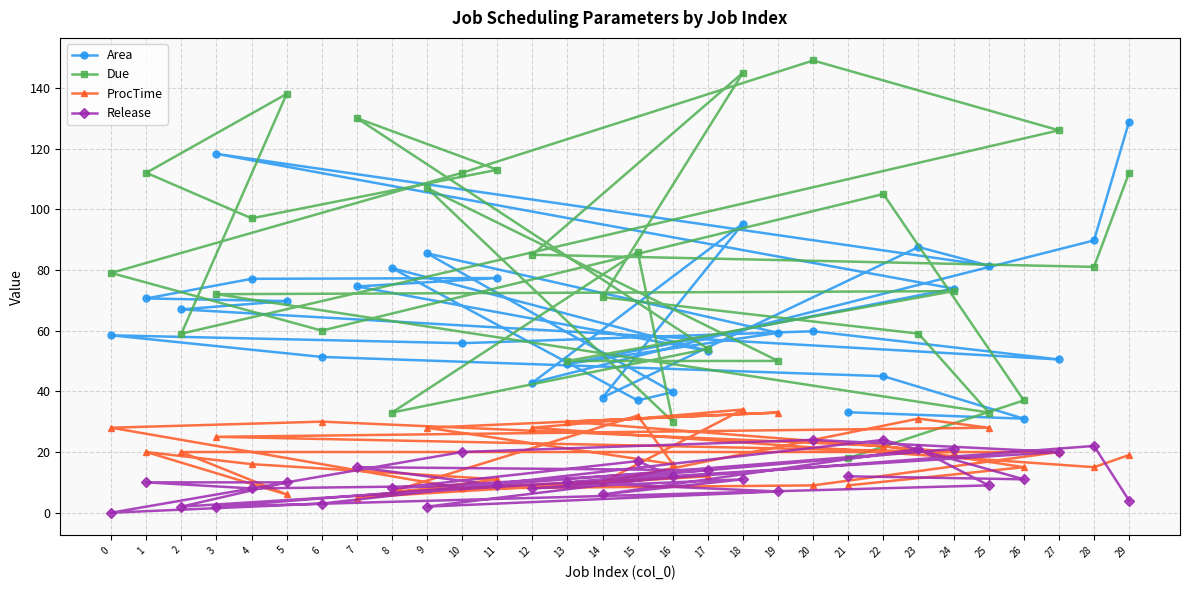

What is the difference between the Due values at 14 and 21?

53.0